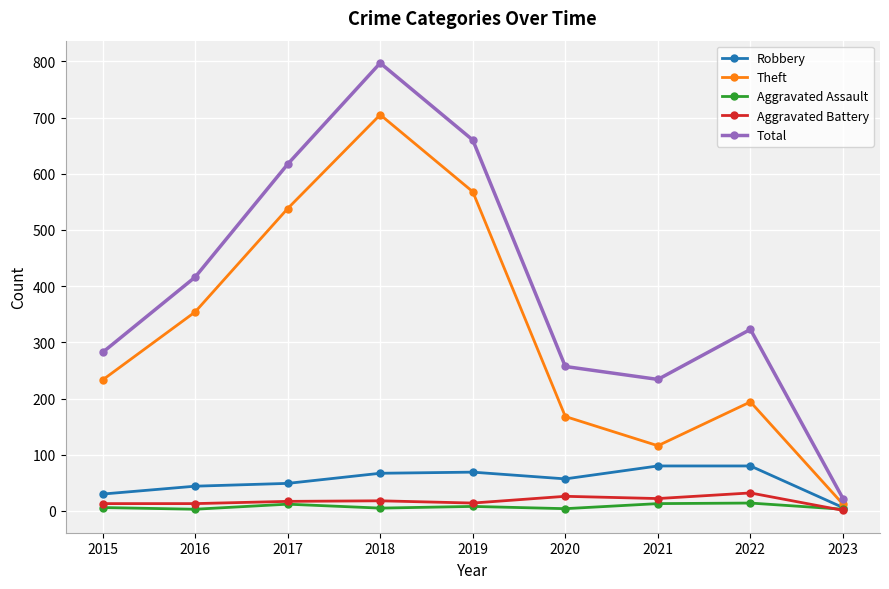

The Aggravated Assault series shows 13 at 2021. True or false?

True